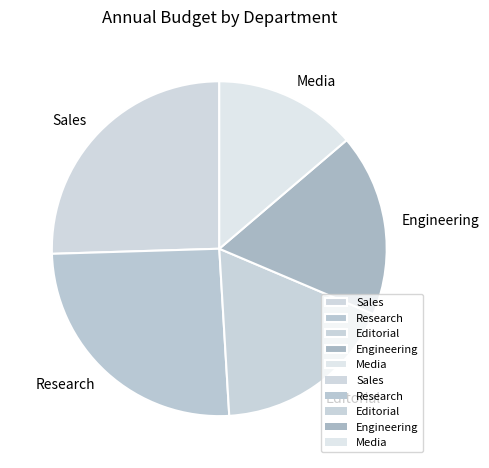

Is Media the majority of the pie?

No